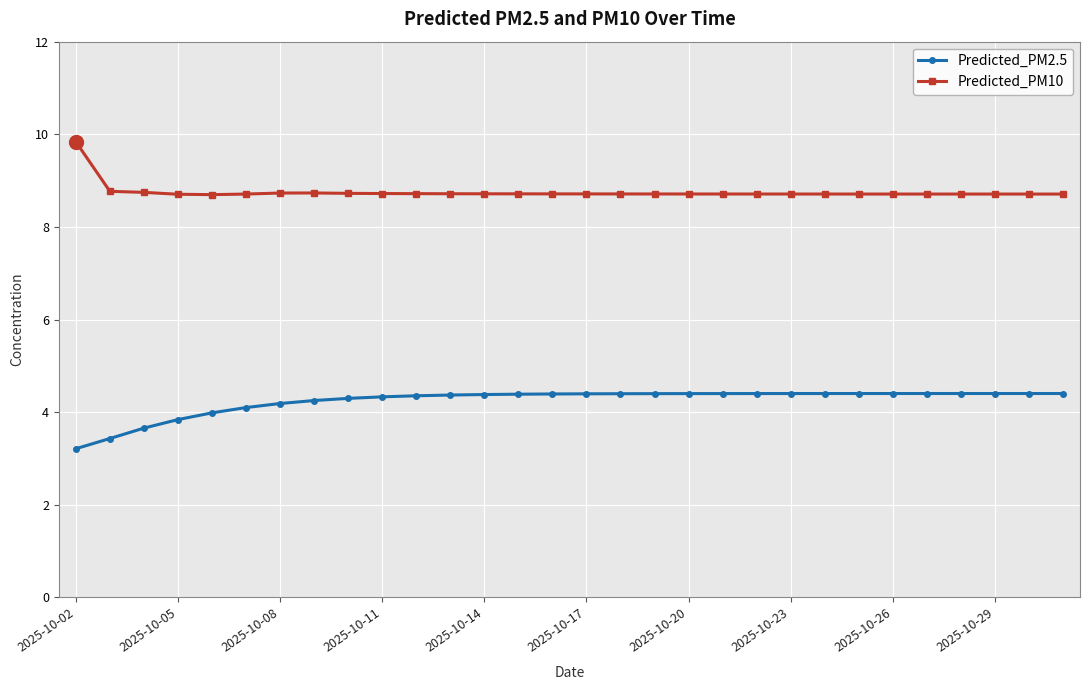

Count the Predicted_PM10 values in the range 8 to 9.

29